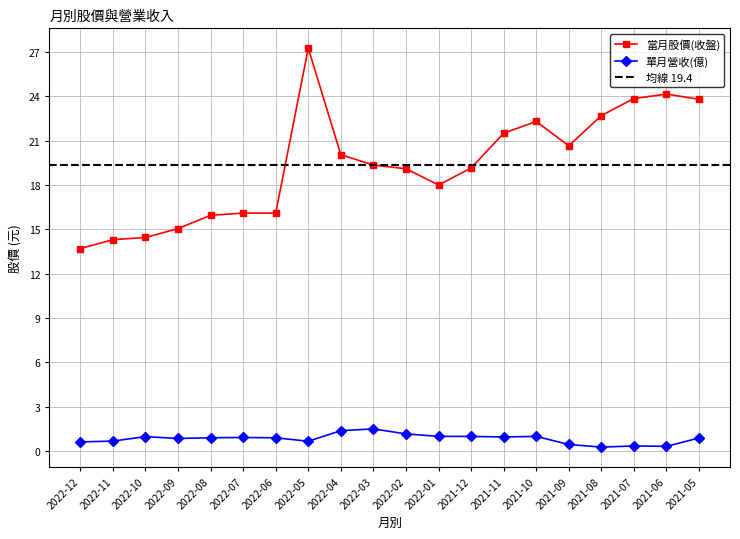

The 單月營收(億) series shows 1.0 at 2021-12. True or false?

True